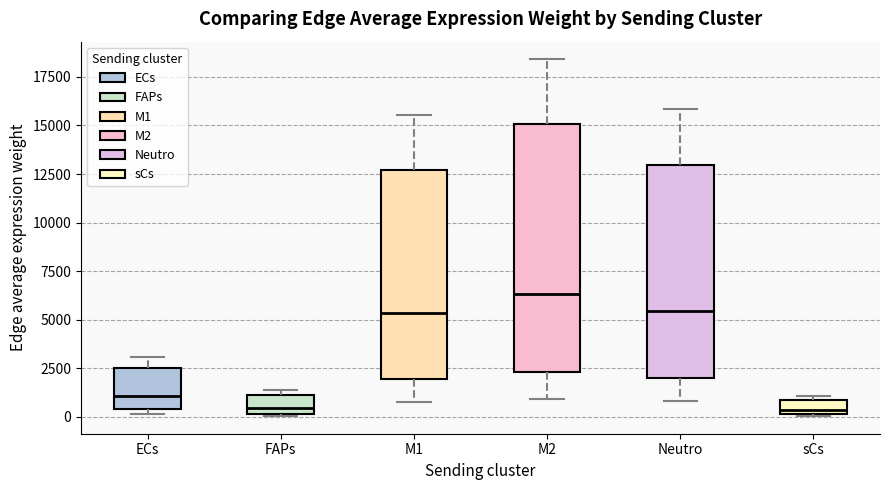

Which box has the highest median line?

M2